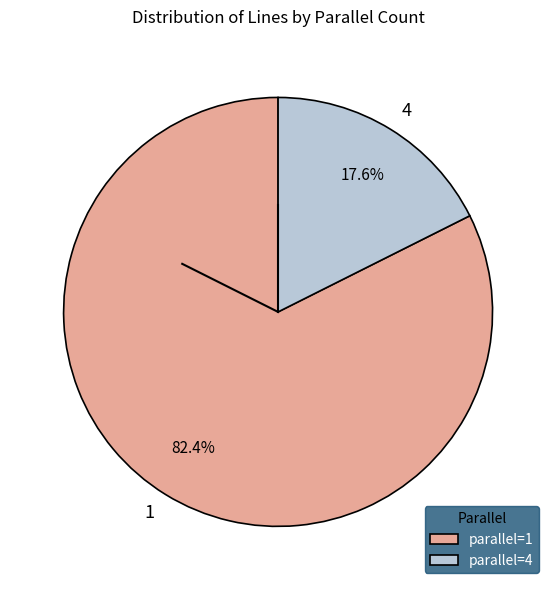

What portion of the pie excludes 1?

17.6%